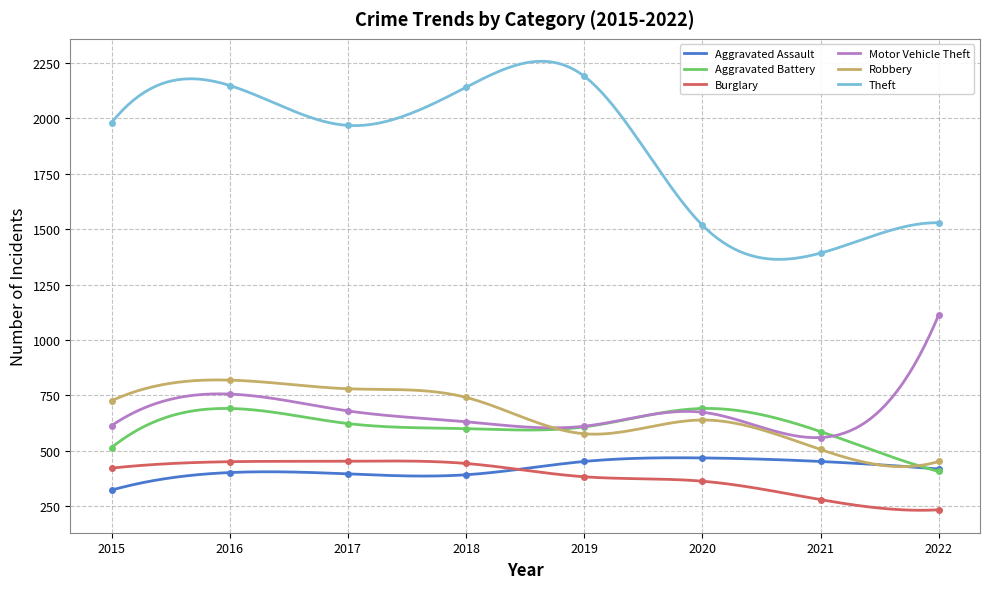

Reading right to left, extract all data points from this chart.

Aggravated Assault: 2022=418	2021=452	2020=468	2019=452	2018=392	2017=396	2016=402	2015=323
Aggravated Battery: 2022=407	2021=587	2020=691	2019=608	2018=600	2017=623	2016=691	2015=515
Burglary: 2022=234	2021=280	2020=363	2019=383	2018=443	2017=453	2016=451	2015=422
Motor Vehicle Theft: 2022=1113	2021=560	2020=674	2019=611	2018=631	2017=680	2016=756	2015=614
Robbery: 2022=452	2021=506	2020=639	2019=577	2018=741	2017=780	2016=819	2015=726
Theft: 2022=1529	2021=1392	2020=1518	2019=2190	2018=2140	2017=1968	2016=2148	2015=1981